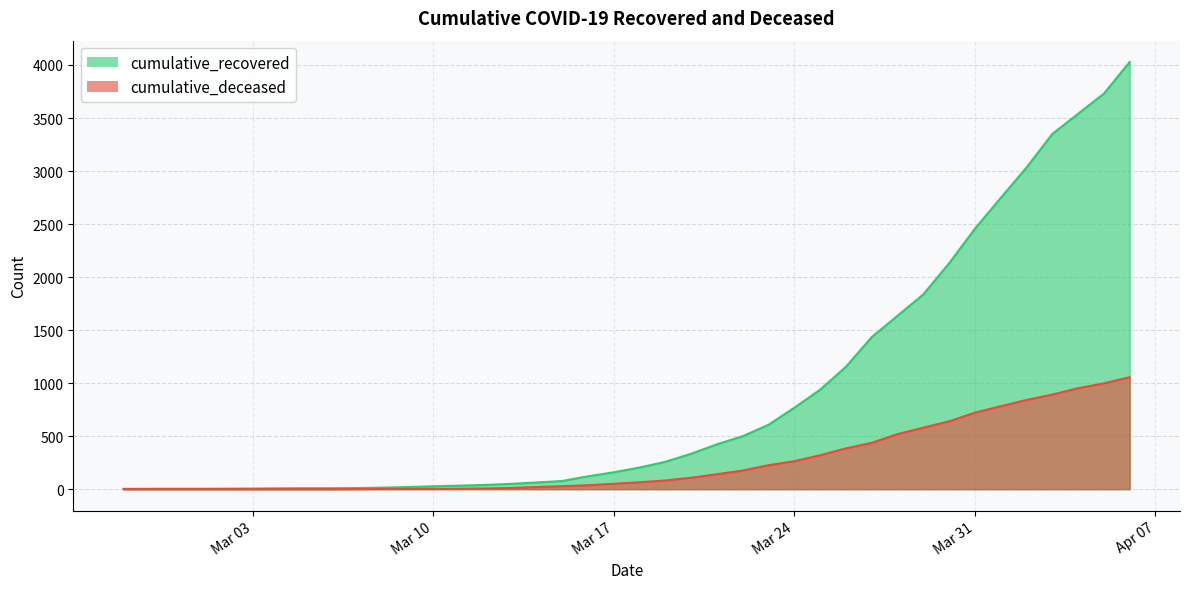

Read the cumulative_deceased value at Mar 17.

51